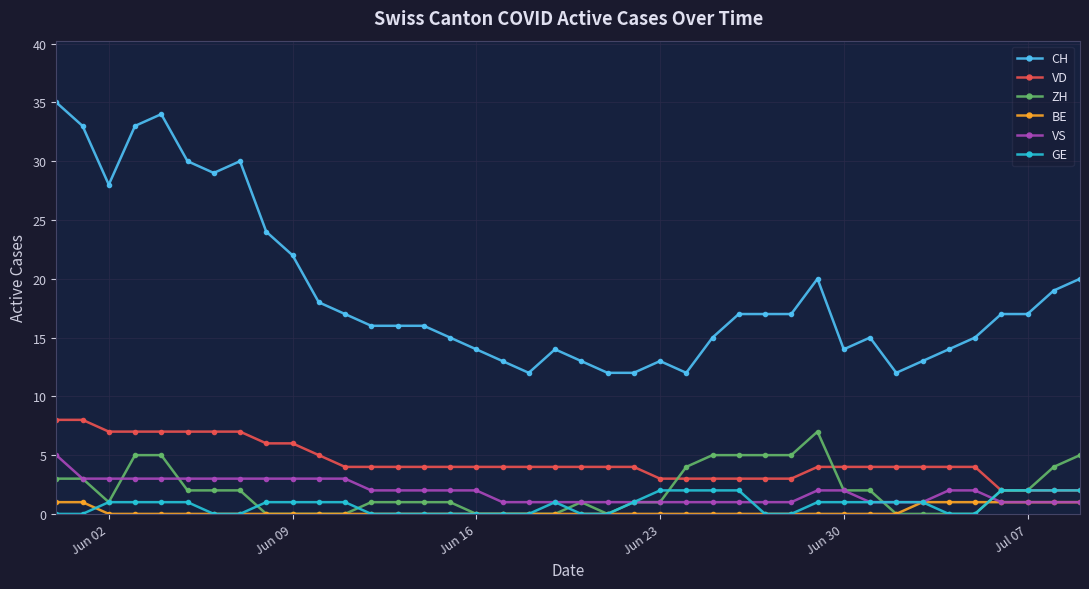

Which series has the largest total across all categories?

CH